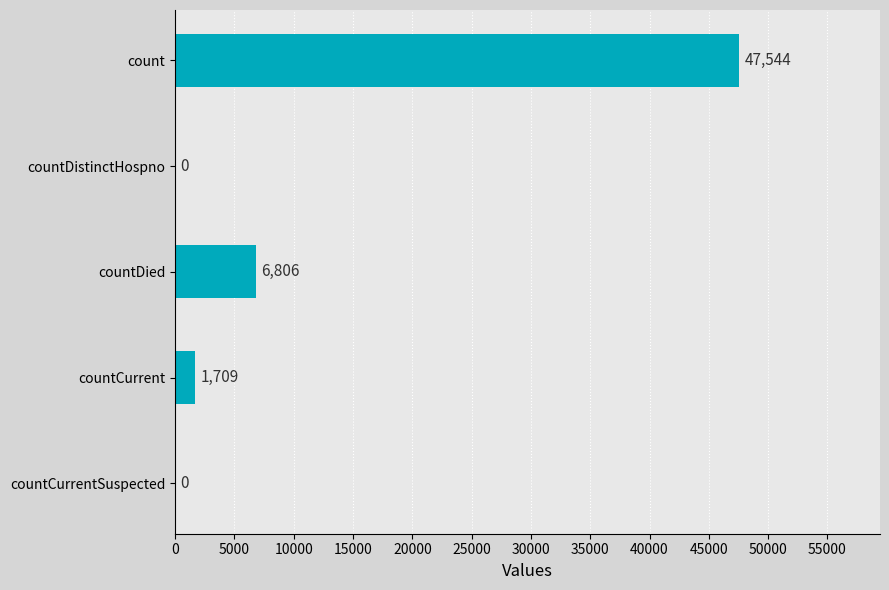

Is it true that the value at countDied is 6806?

True